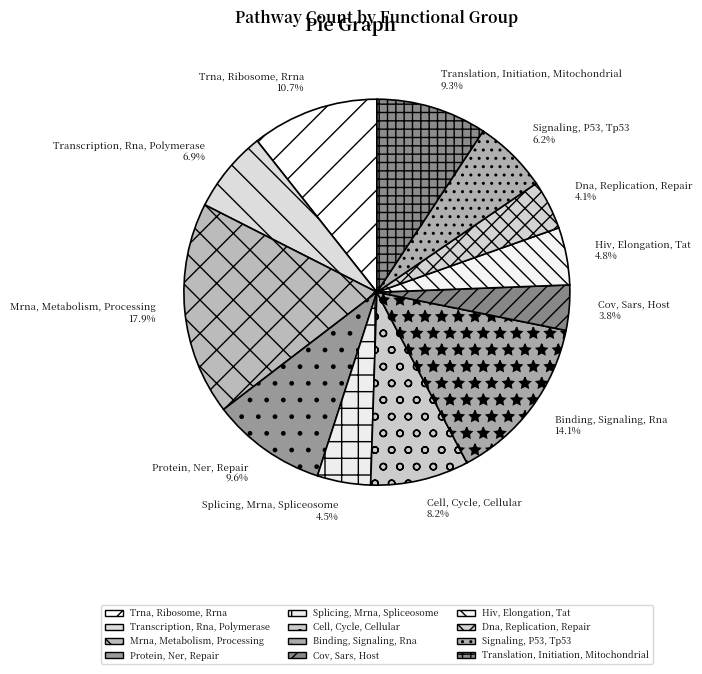

Do Cell, Cycle, Cellular and Binding, Signaling, Rna together represent more than half of the pie?

No